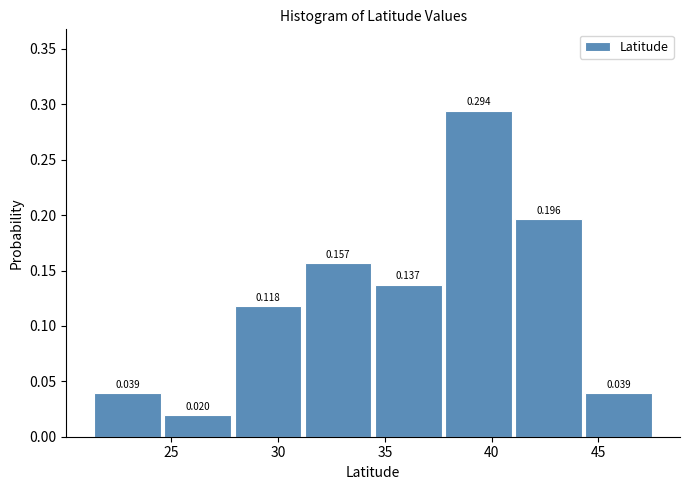

What is the height of the bar covering 24.5 to 28.0 on the x-axis? The bar edges are not printed on the chart, so give them approximately, as read against the axis.

0.020